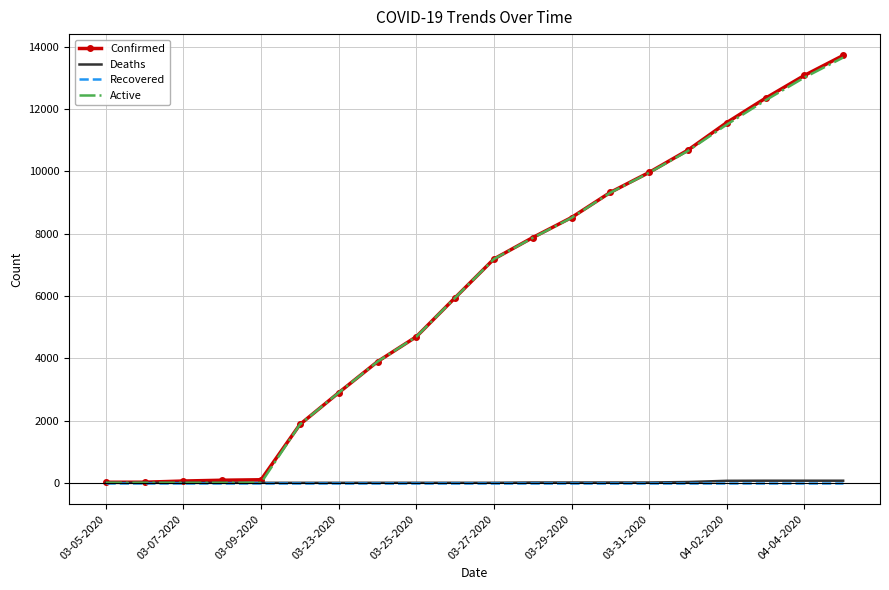

What is the greatest value displayed?

13723